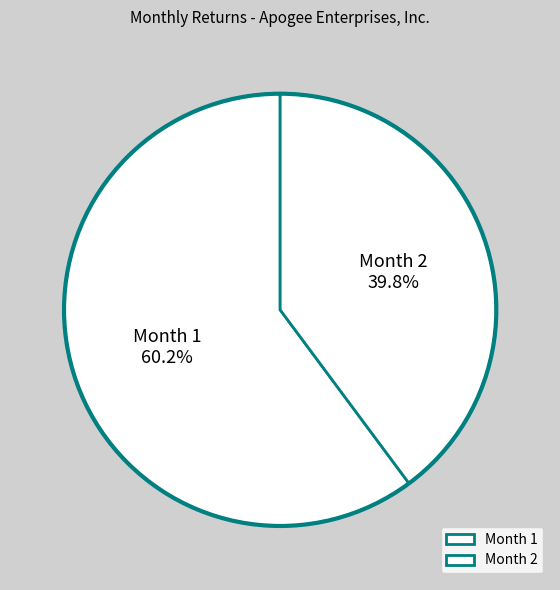

What percentage do Month 2 and Month 1 together represent?

100.0%